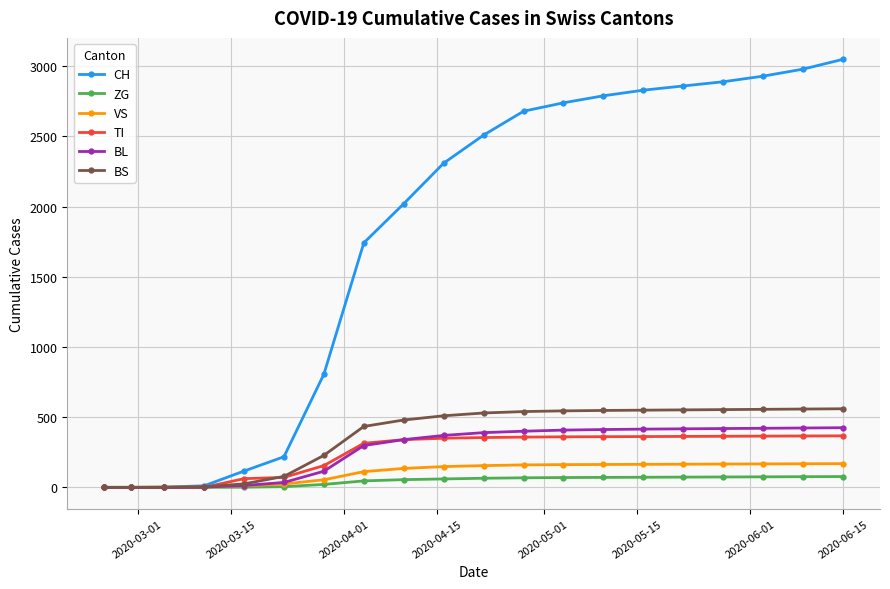

At how many categories does at least one series exceed 2119?

11